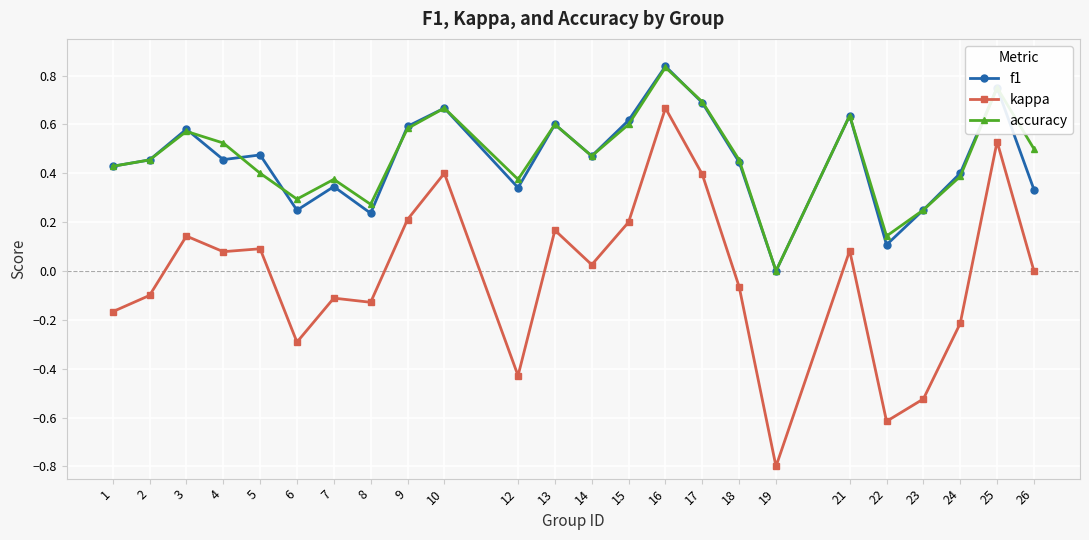

The value of f1 at 12 is 0.3. True or false?

True